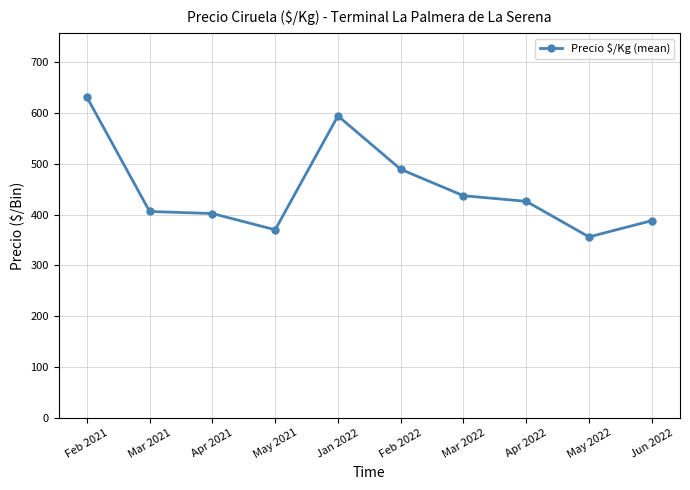

What is the label of the 2nd point from the left?

Mar 2021